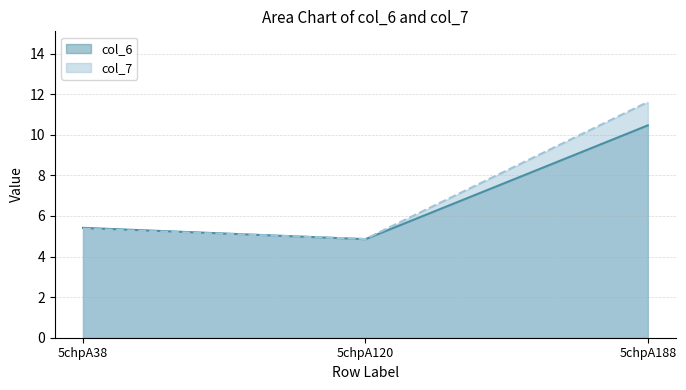

List the series in order of their peak value, highest first.

col_7, col_6